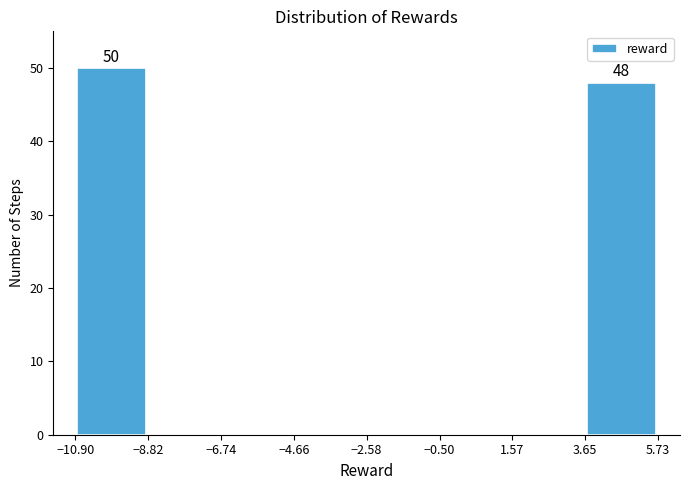

Over which range of the x-axis is the bar tallest?

-10.90 to -8.82